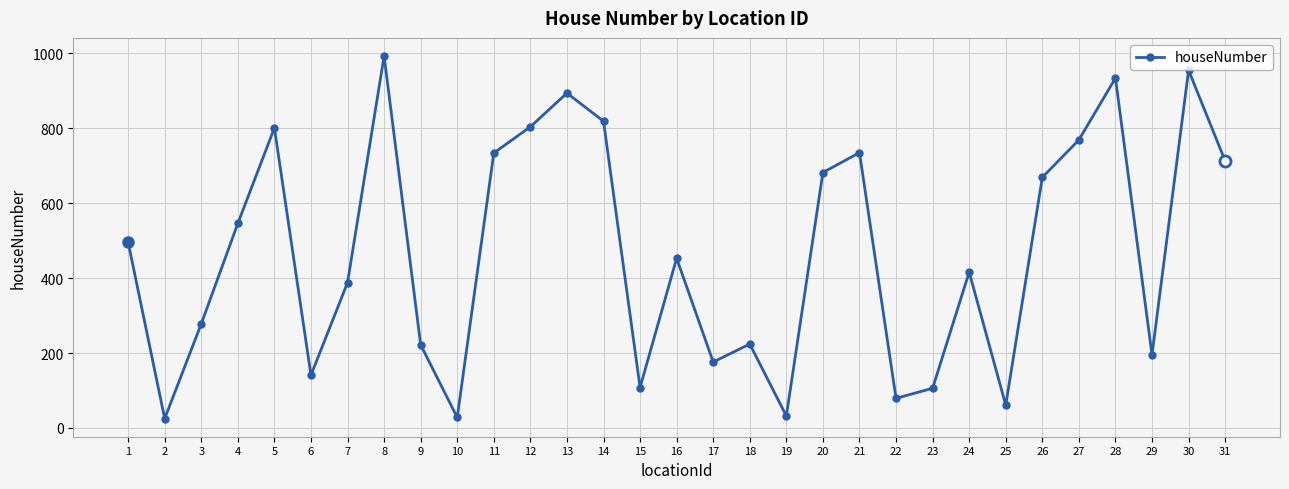

Where is the first local minimum?

2